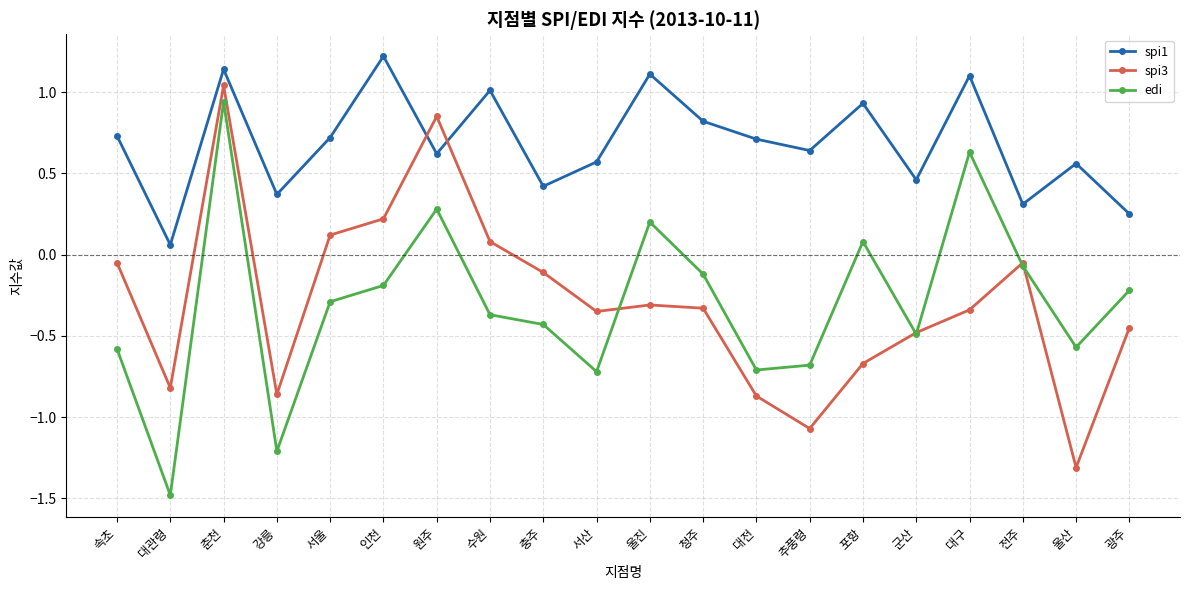

True or false: spi1 and spi3 cross at least once.

True